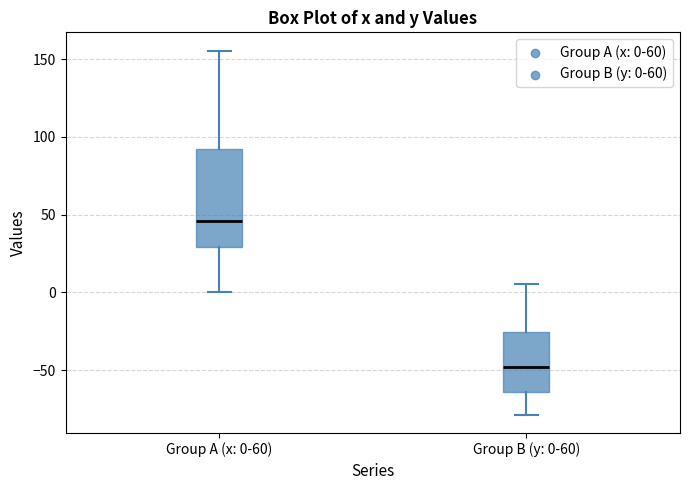

Reading left to right, transcribe this box plot: for each box, give where its median line is, the range the box spans, and where its two whiskers end, as read against the y-axis. The values are not printed on the chart, so give them approximately, as read against the axis.

Group A (x: 0-60): median 45, box 30 to 90, whiskers 0 to 155
Group B (y: 0-60): median -50, box -65 to -25, whiskers -80 to 5